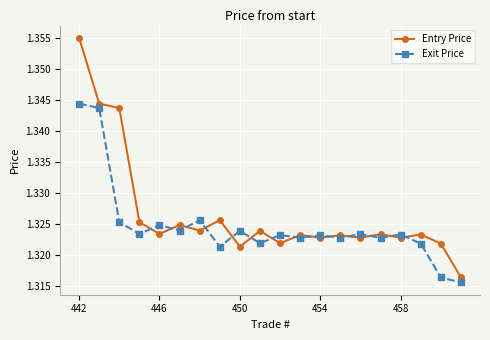

At how many categories does at least one series exceed 1?

20